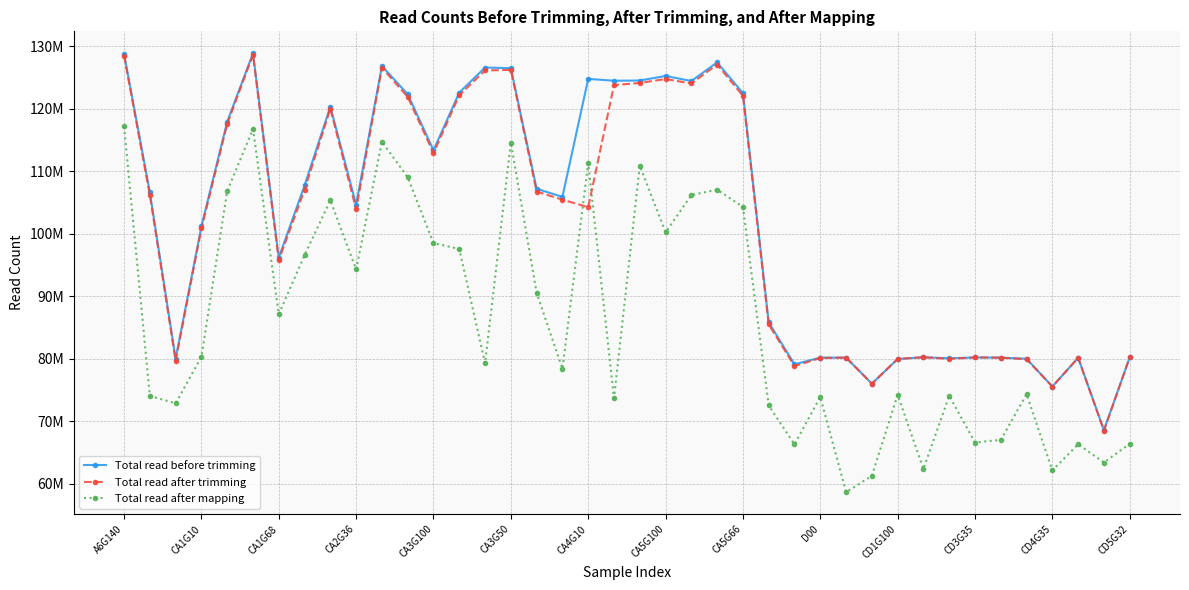

True or false: Total read before trimming and Total read after trimming intersect in this chart.

False